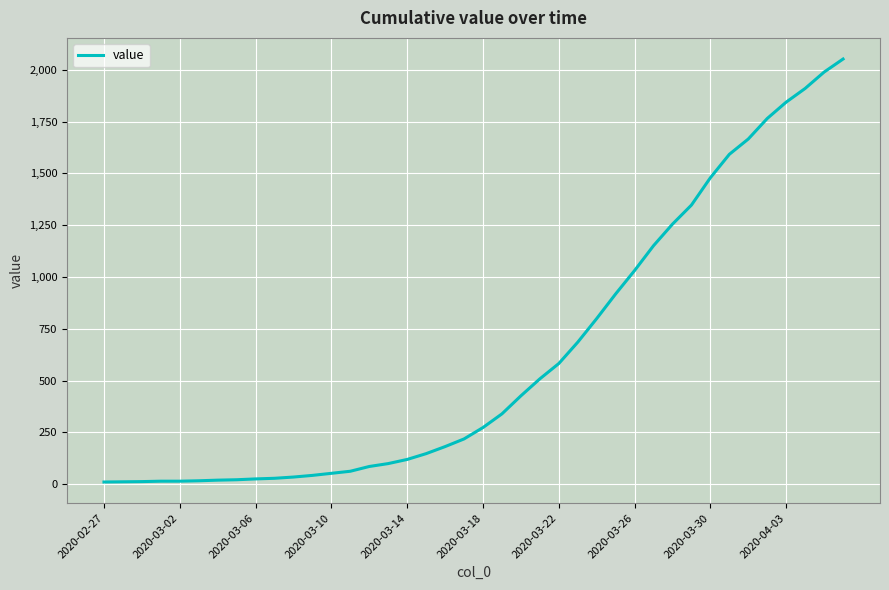

What is the maximum value shown in the chart?

2052